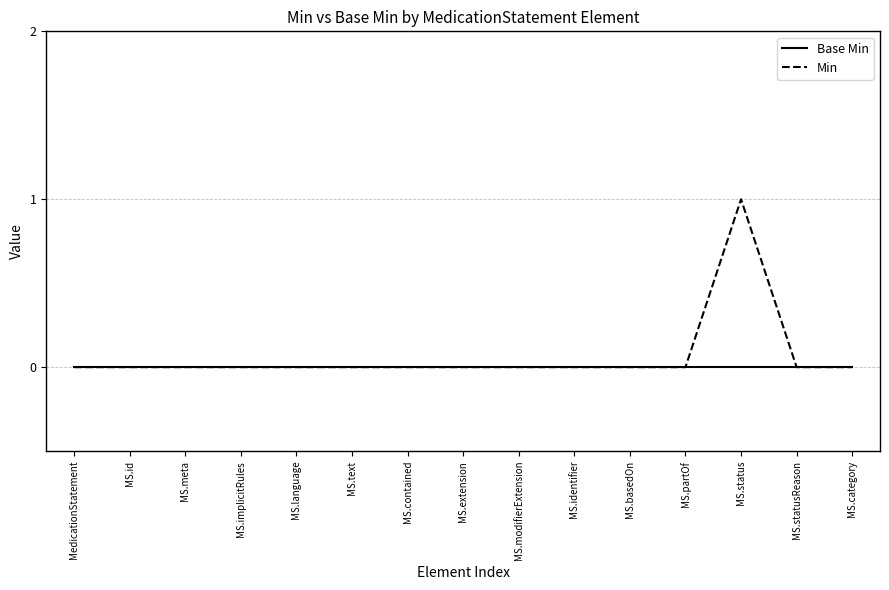

How many lines are shown in the chart?

2